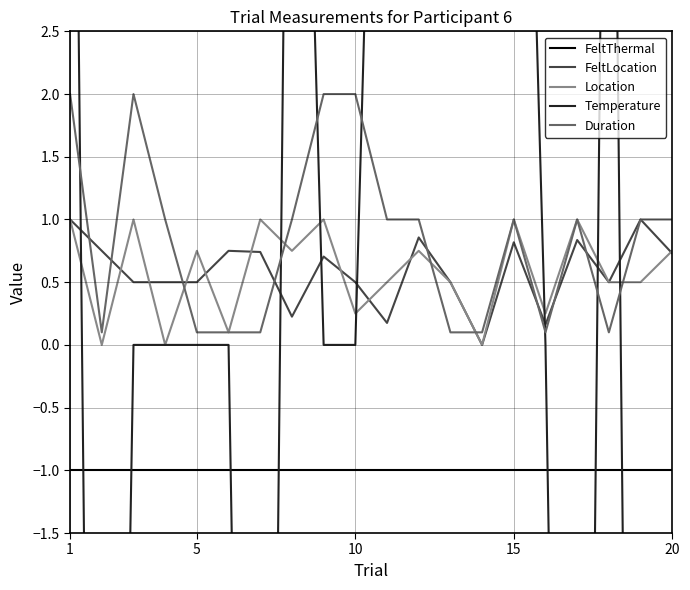

What is the maximum value for FeltLocation?

1.0